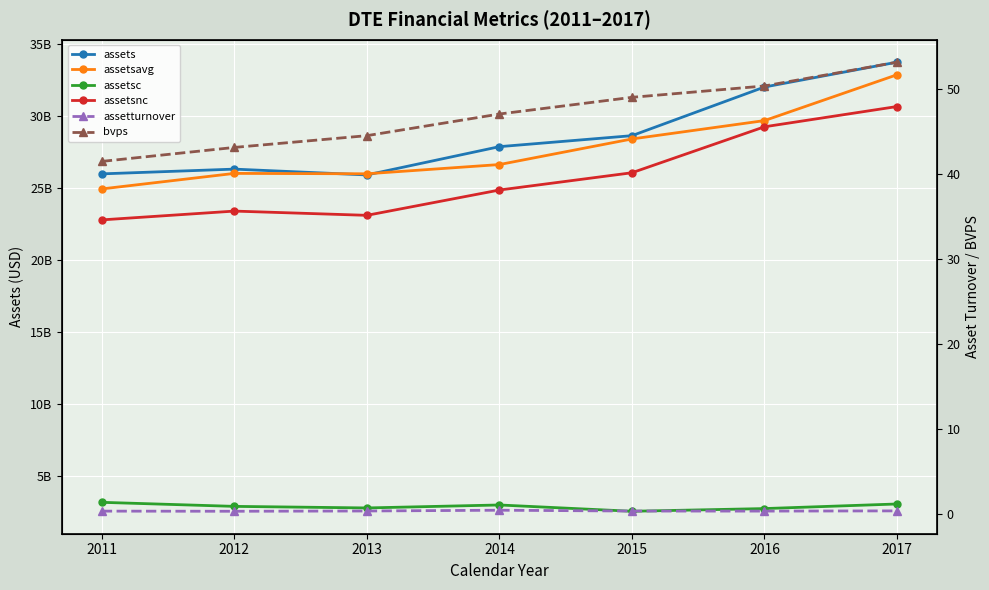

At 2017, list the series in order from smallest to largest.

assetturnover, bvps, assetsc, assetsnc, assetsavg, assets